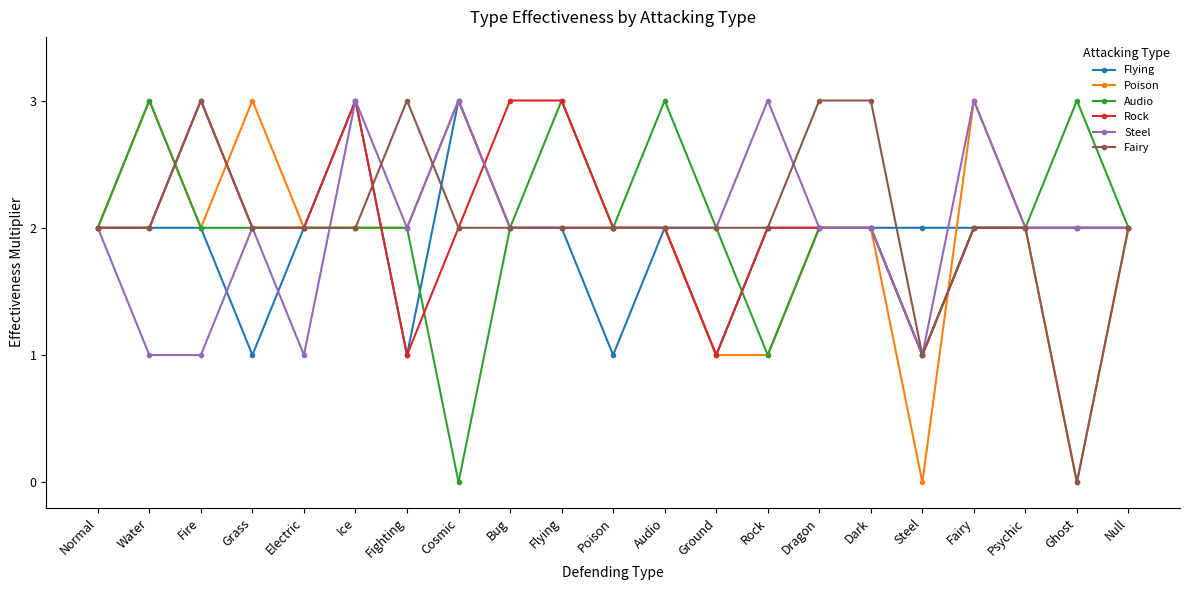

How many Poison values are between 2 and 3?

17